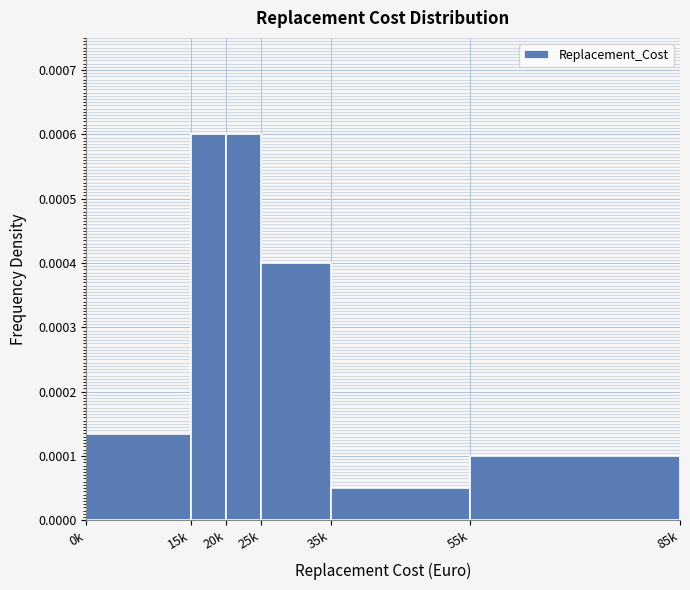

Which has a higher value, 25k or 0k?

25k